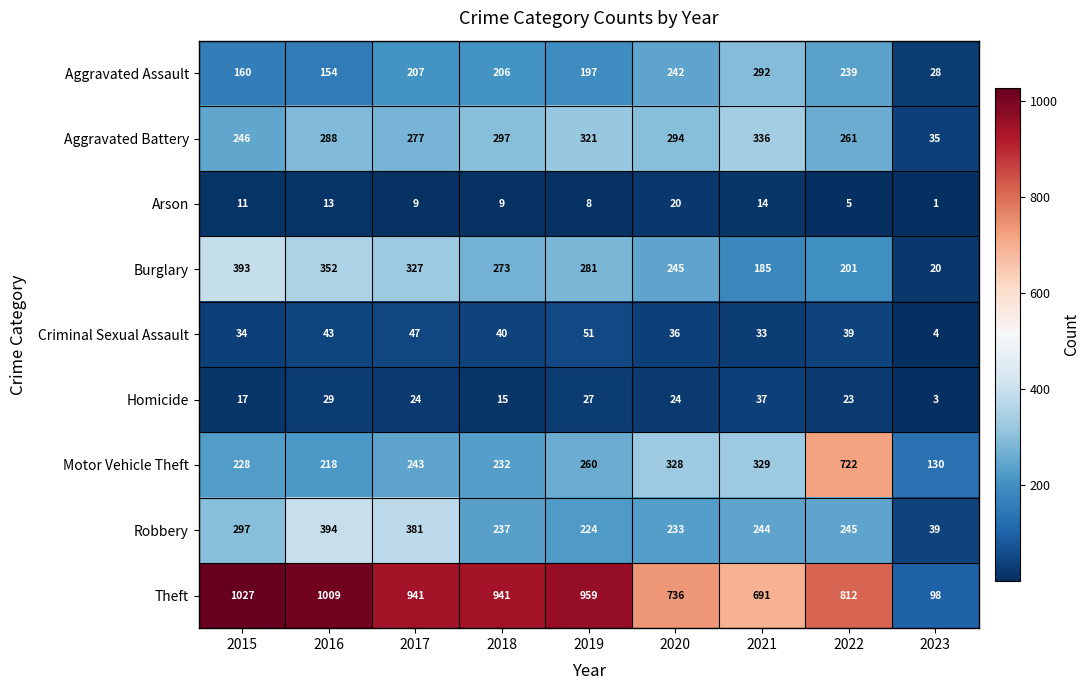

Which category has the lowest value across all series?

2023